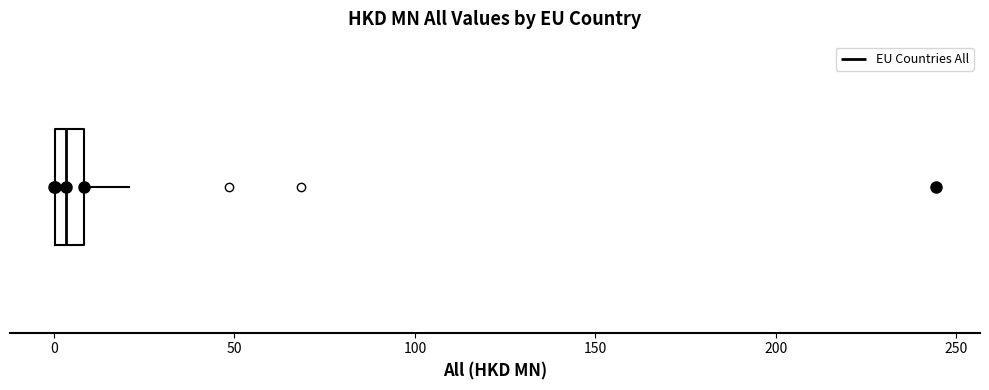

Transcribe this box plot: give where the median line is, the range the box spans, and where the two whiskers end, as read against the x-axis. The values are not printed on the chart, so give them approximately, as read against the axis.

median 5, box 0 to 10, whiskers 0 to 20